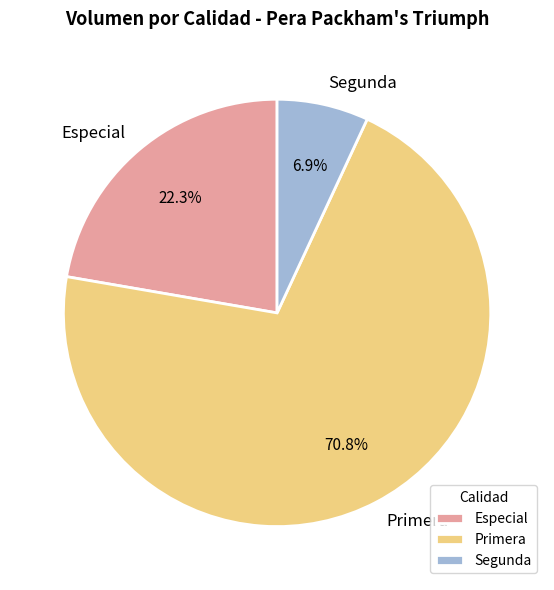

What portion of the pie excludes Primera?

29.2%